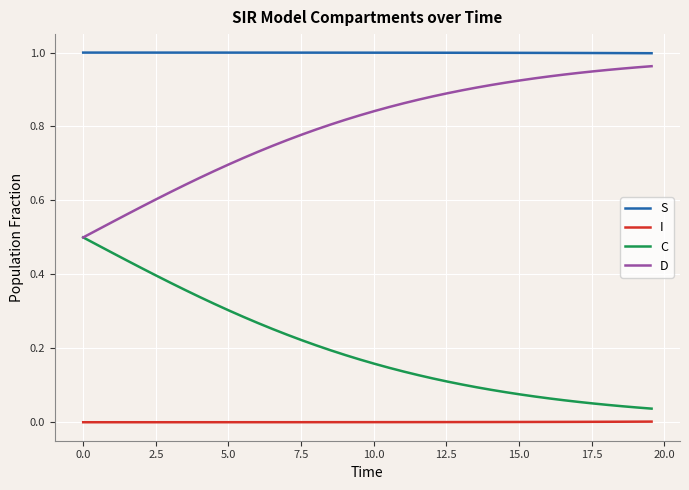

Which series has the largest total across all categories?

S